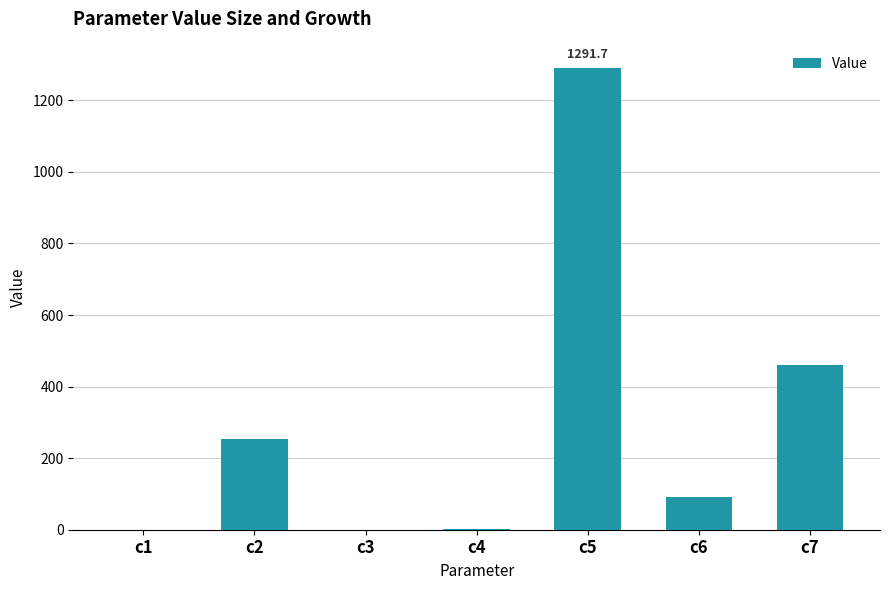

The value at c5 is 1291.7. True or false?

True